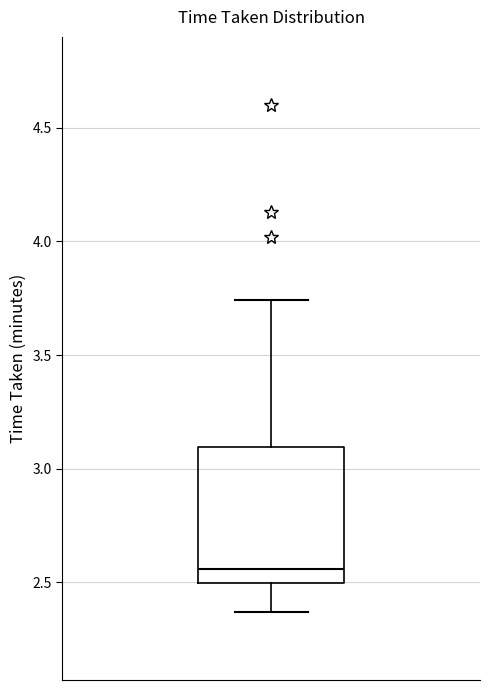

Read this box plot against the y-axis: the position of the median line, the range covered by the box, and the ends of both whiskers. The values are not printed on the chart, so give them approximately, as read against the axis.

median 2.55, box 2.50 to 3.10, whiskers 2.35 to 3.75